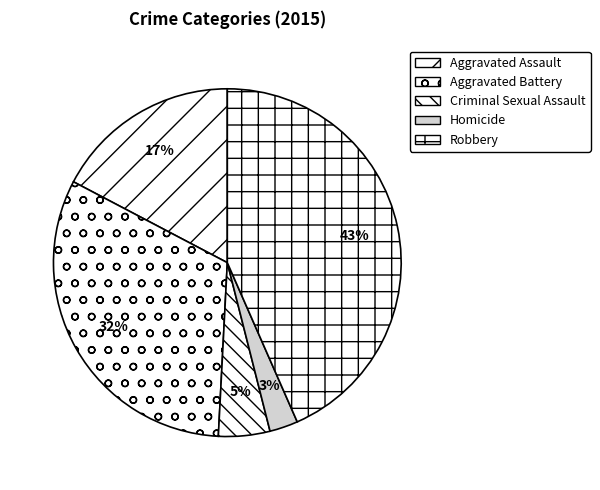

True or false: Robbery accounts for 43% of the total.

True